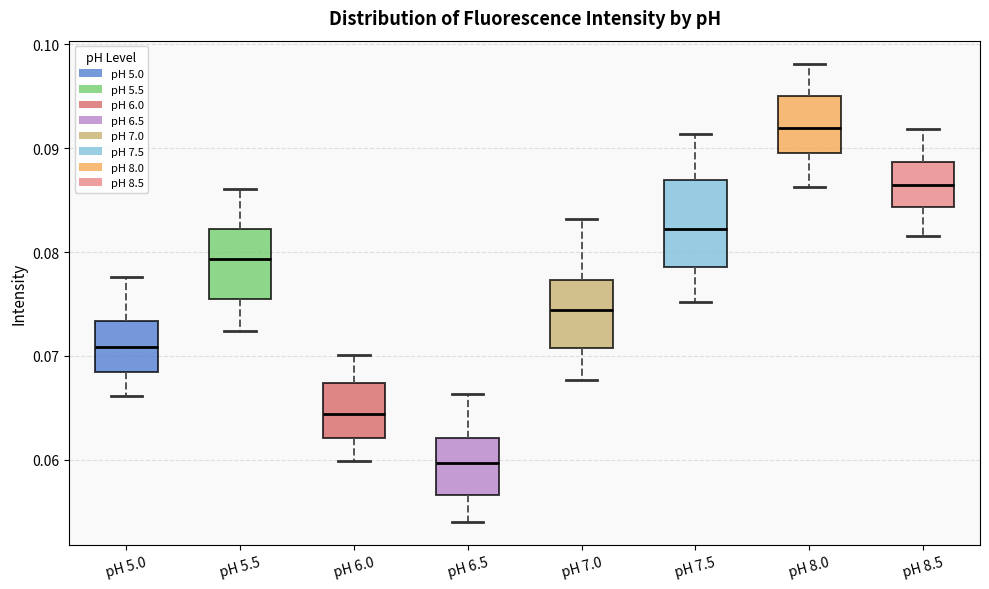

Which box has the lowest median line?

pH 6.5